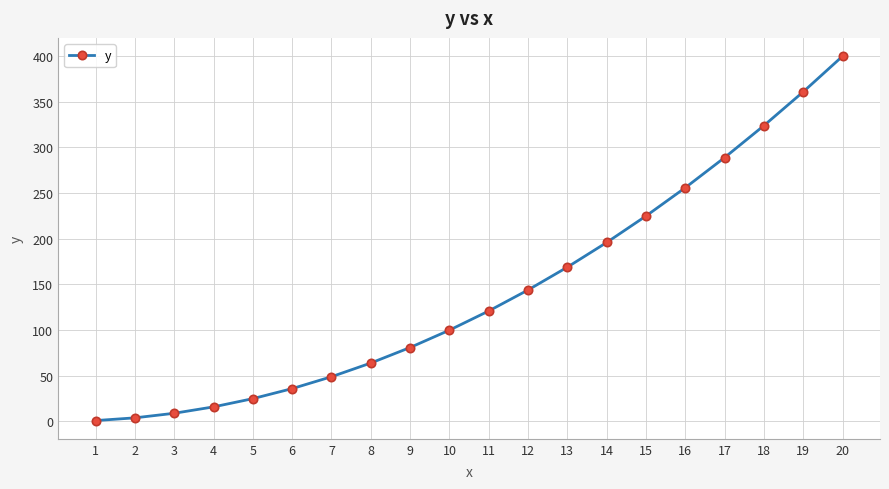

True or false: there are more than 1 points higher than both neighbors.

False